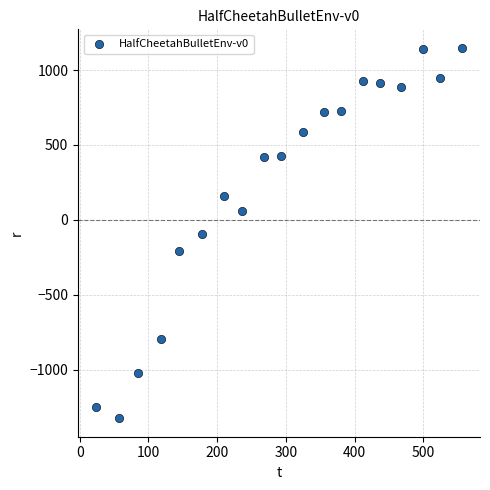

What is the range of X values (max minus min)?

531.8